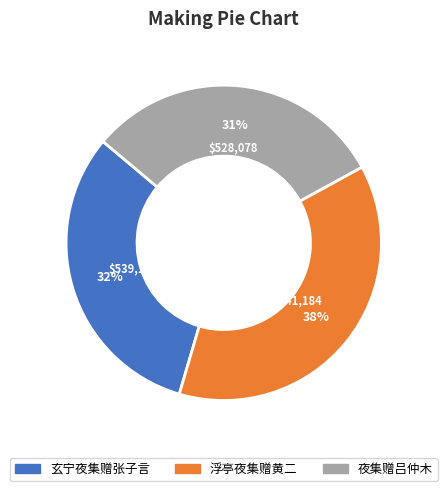

How many slices are in this pie chart?

3